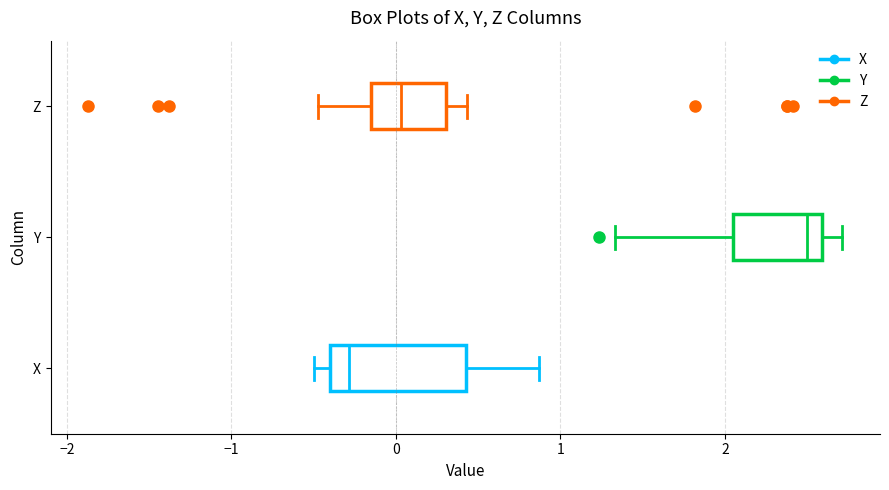

Where does the left whisker of the box for Y end on the x-axis? The values are not printed on the chart, so give them approximately, as read against the axis.

1.3